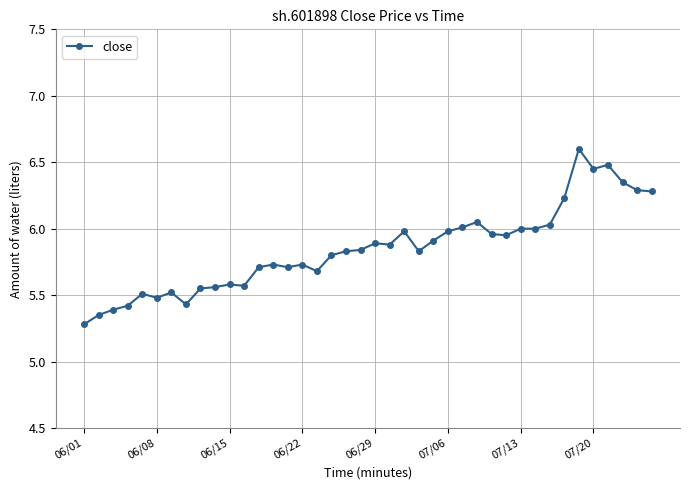

What is the maximum value shown in the chart?

6.6